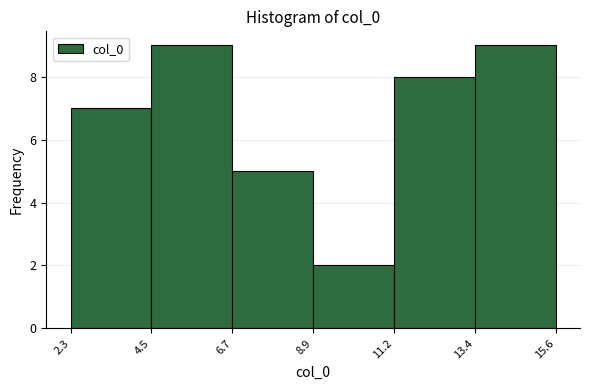

How tall is the bar that spans 2.3 to 4.5 on the x-axis? The values are not printed on the chart, so give them approximately, as read against the axis.

7